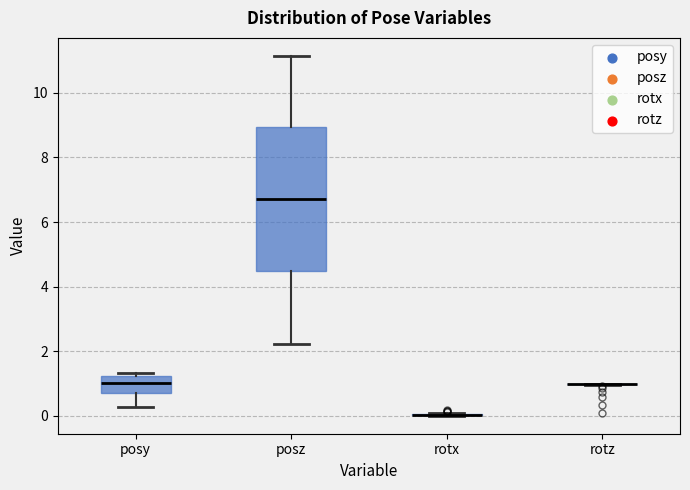

Comparing the boxes themselves (not the whiskers), which one is the tallest?

posz